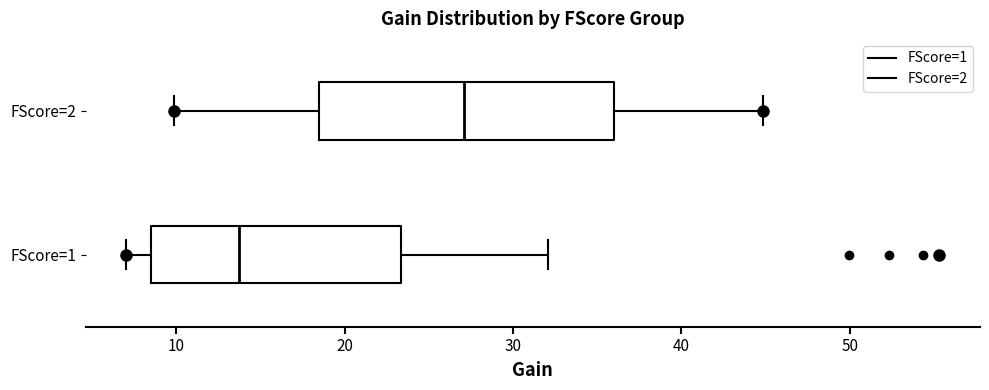

Which box is the widest, from its left edge to its right edge?

FScore=2